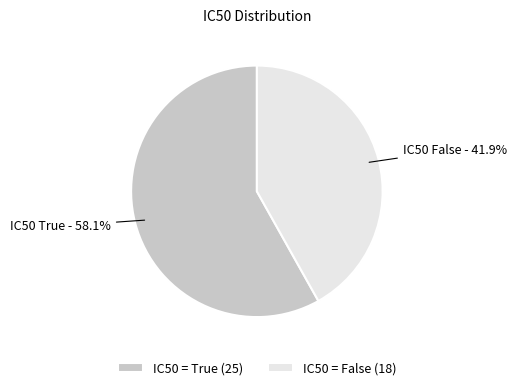

What is the largest slice in the pie chart?

IC50 = True (25)